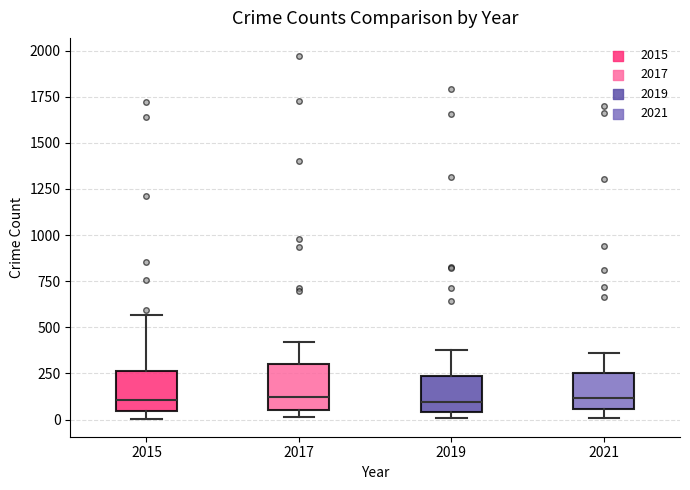

Reading left to right, read every box against the y-axis: the position of its median line, the range the box covers, and the ends of its whiskers. The values are not printed on the chart, so give them approximately, as read against the axis.

2015: median 100, box 50 to 250, whiskers 0 to 550
2017: median 100, box 50 to 300, whiskers 0 to 400
2019: median 100, box 50 to 250, whiskers 0 to 400
2021: median 100, box 50 to 250, whiskers 0 to 350